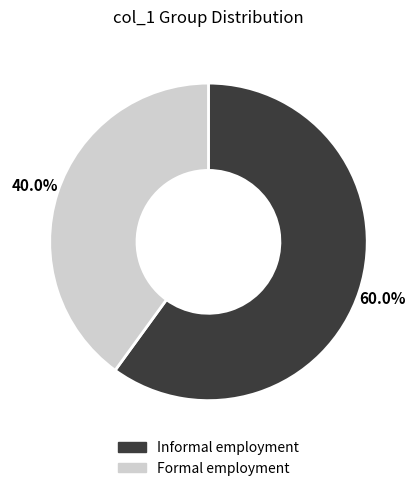

Which category accounts for the majority?

Informal employment